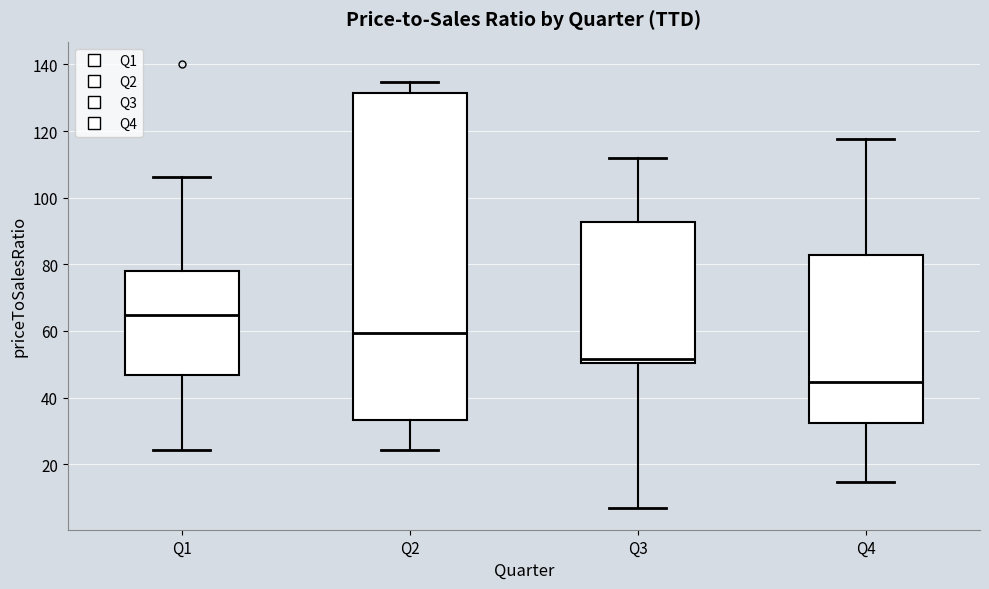

Where is the upper edge of the box for Q2 on the y-axis? The values are not printed on the chart, so give them approximately, as read against the axis.

132